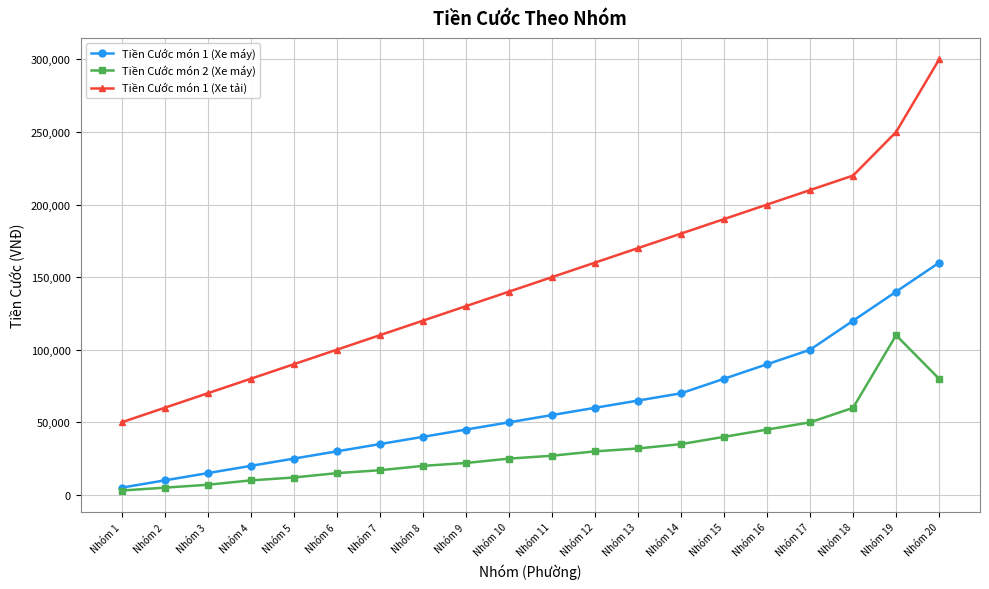

What is the difference between the maximum and minimum values in the Tiền Cước món 2 (Xe máy) series?

107000